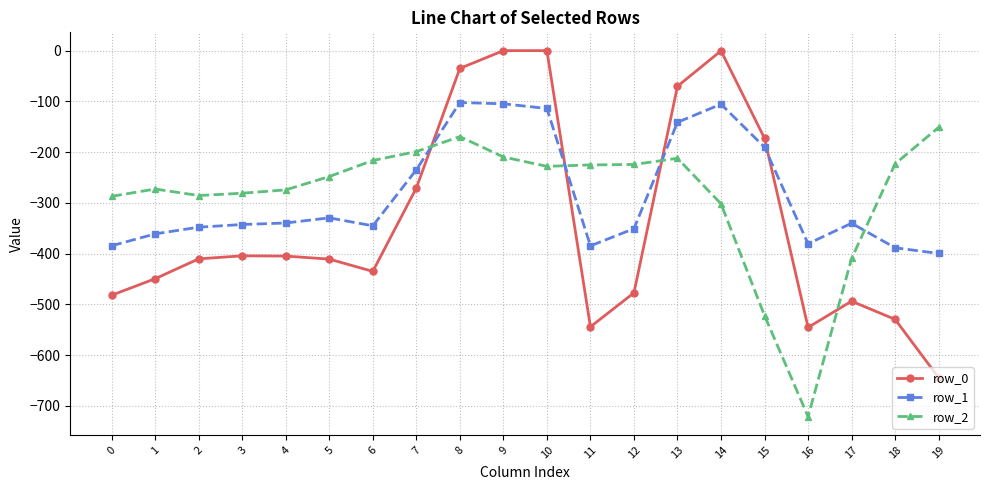

Where is row_0 nearest to the value -322?

7